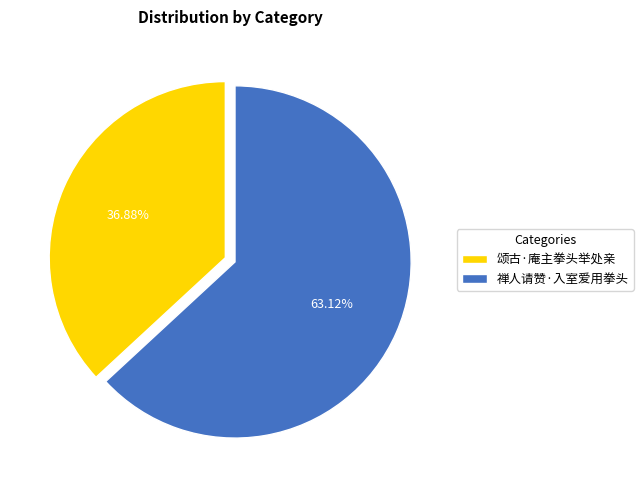

To the nearest percent, what is the average slice percentage?

50%